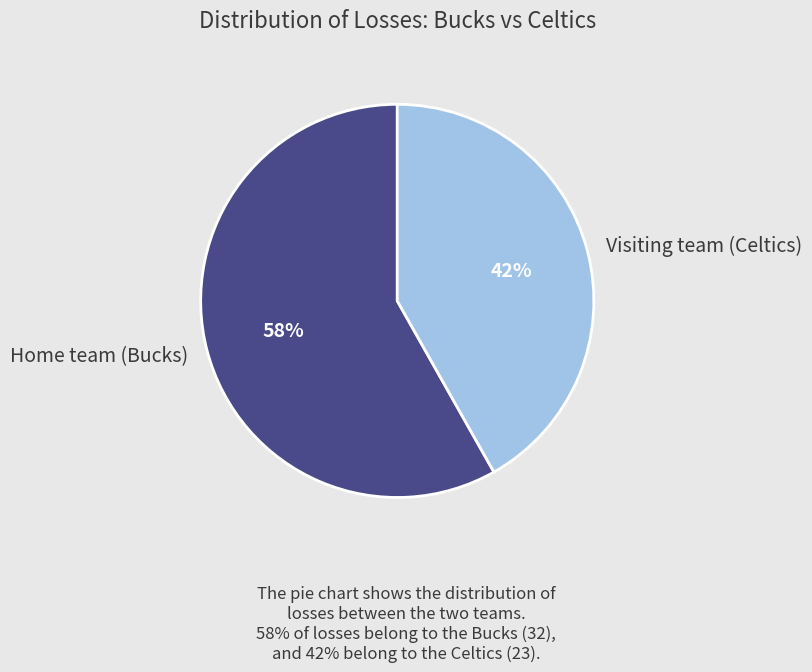

The Home team (Bucks) slice represents 58% of the pie. True or false?

True